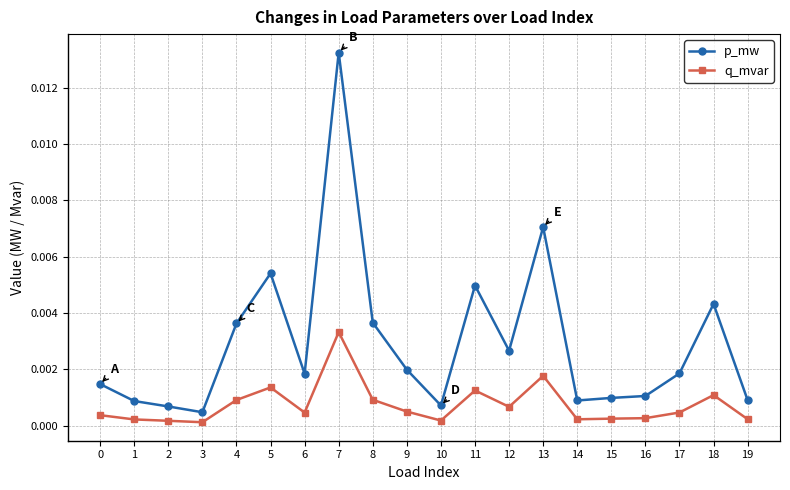

True or false: p_mw and q_mvar cross at least once.

False